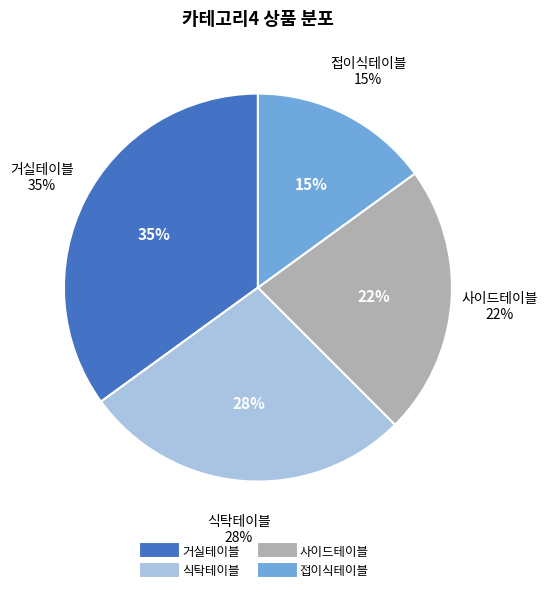

To the nearest percent, what percentage of the pie is 접이식테이블?

15%